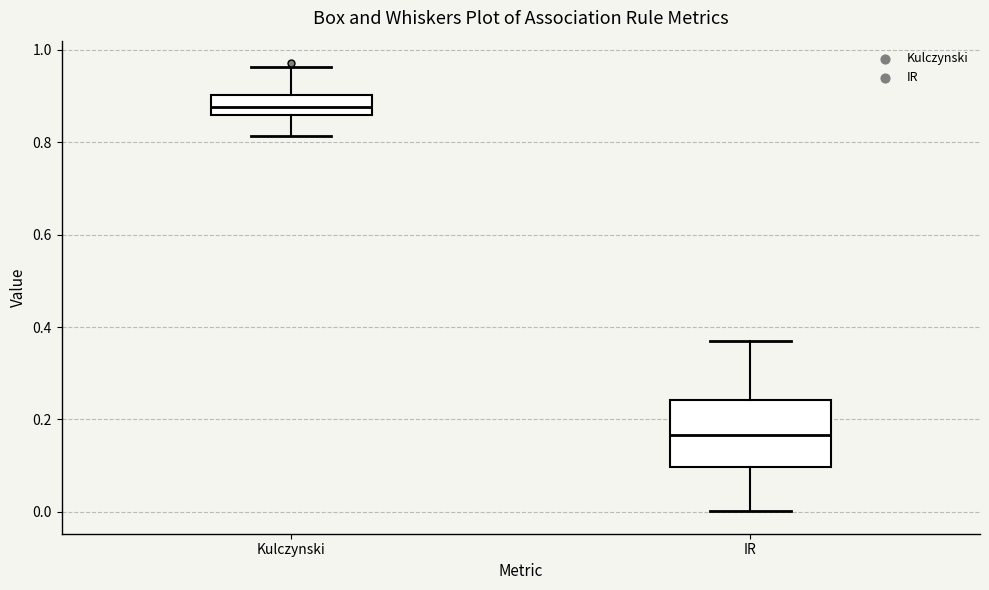

Which box's median line is the lowest?

IR